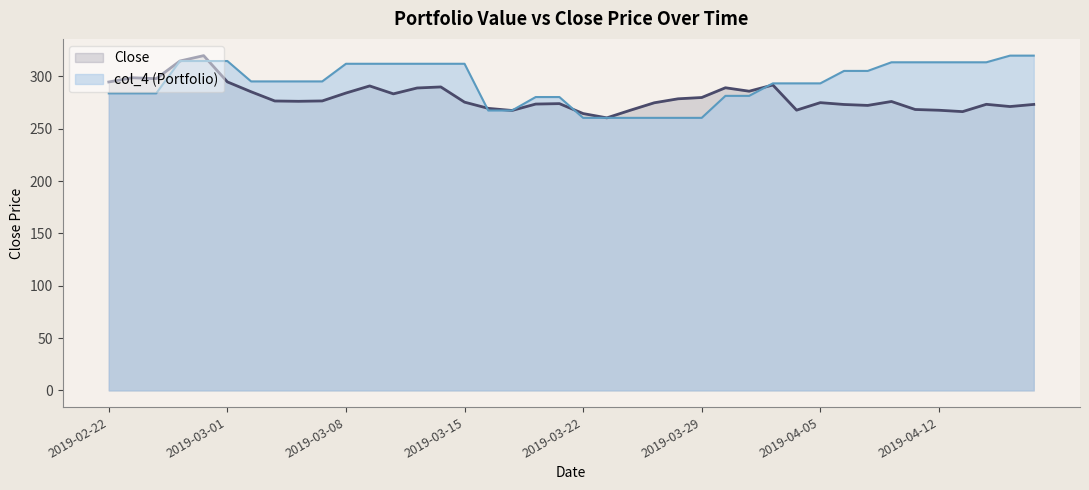

How many data points in Close are less than 276?

19